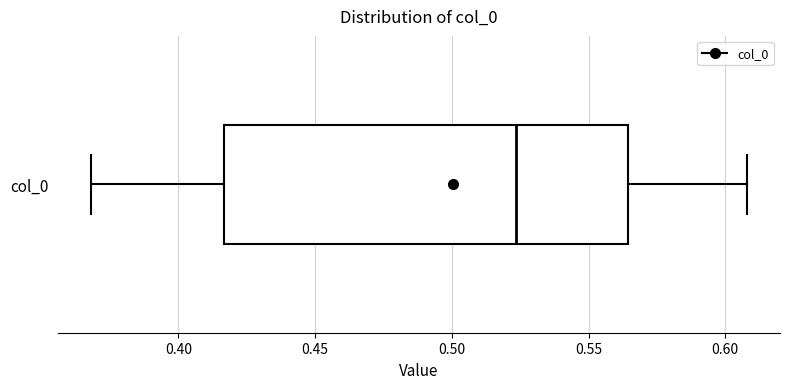

Read this box plot against the x-axis: the position of the median line, the range covered by the box, and the ends of both whiskers. The values are not printed on the chart, so give them approximately, as read against the axis.

median 0.525, box 0.415 to 0.565, whiskers 0.370 to 0.610